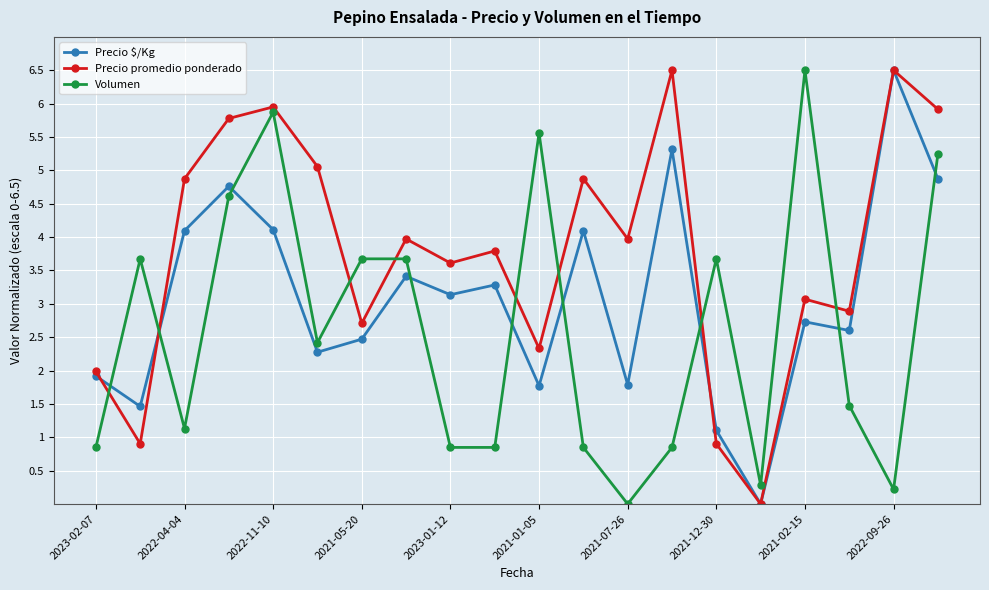

After their last crossing, which series has the higher values: Precio promedio ponderado or Volumen?

Precio promedio ponderado